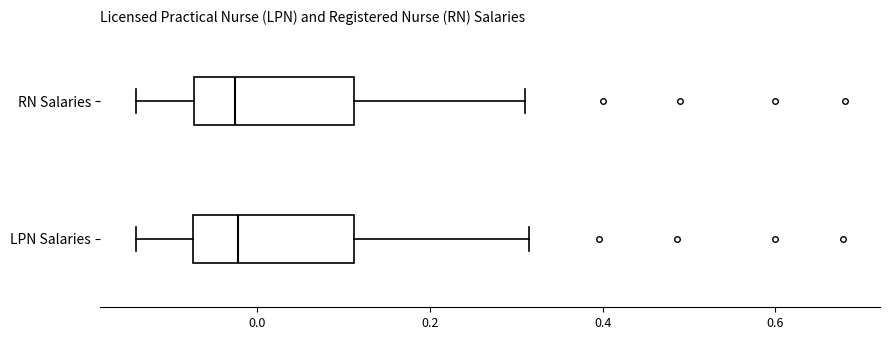

Where is the left edge of the box for RN Salaries on the x-axis? The values are not printed on the chart, so give them approximately, as read against the axis.

-0.08